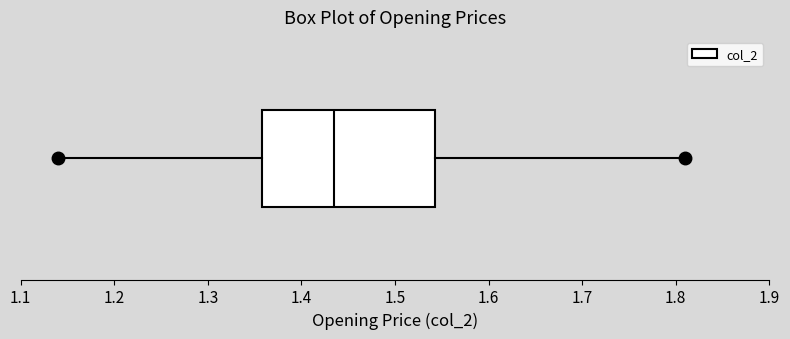

Transcribe this box plot: give where the median line is, the range the box spans, and where the two whiskers end, as read against the x-axis. The values are not printed on the chart, so give them approximately, as read against the axis.

median 1.44, box 1.36 to 1.54, whiskers 1.14 to 1.81